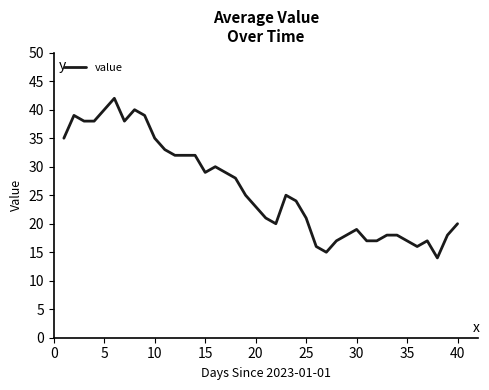

What is the difference between the maximum and minimum values?

28